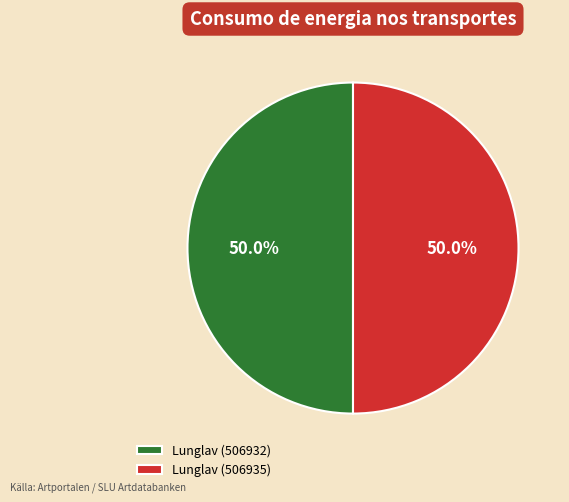

To the nearest percent, what percentage of the pie is Lunglav (506935)?

50%